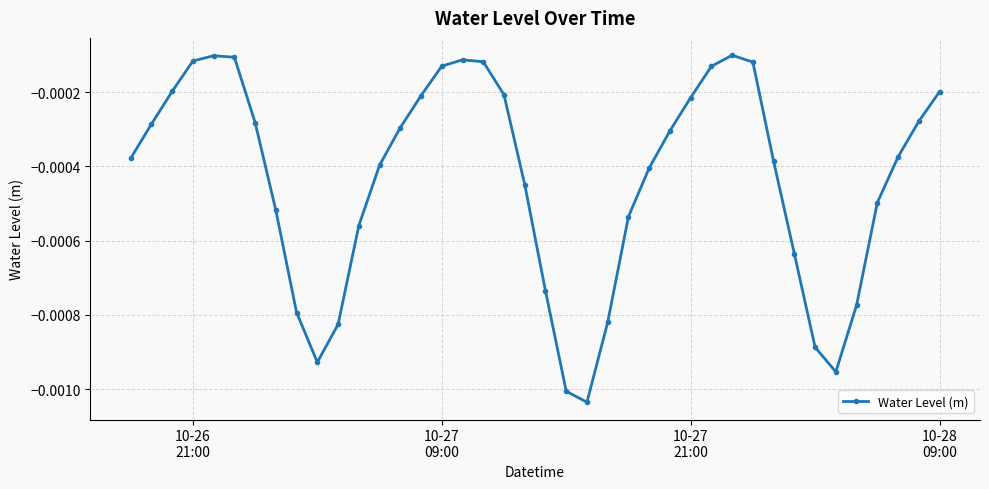

How many interior local peaks (higher than both neighbors) does the data have?

3